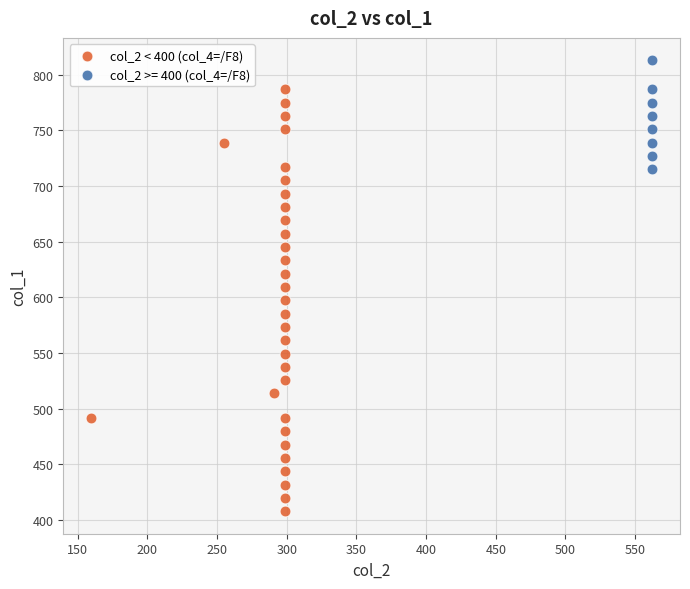

Which series reaches the maximum Y coordinate?

col_2 >= 400 (col_4=/F8)